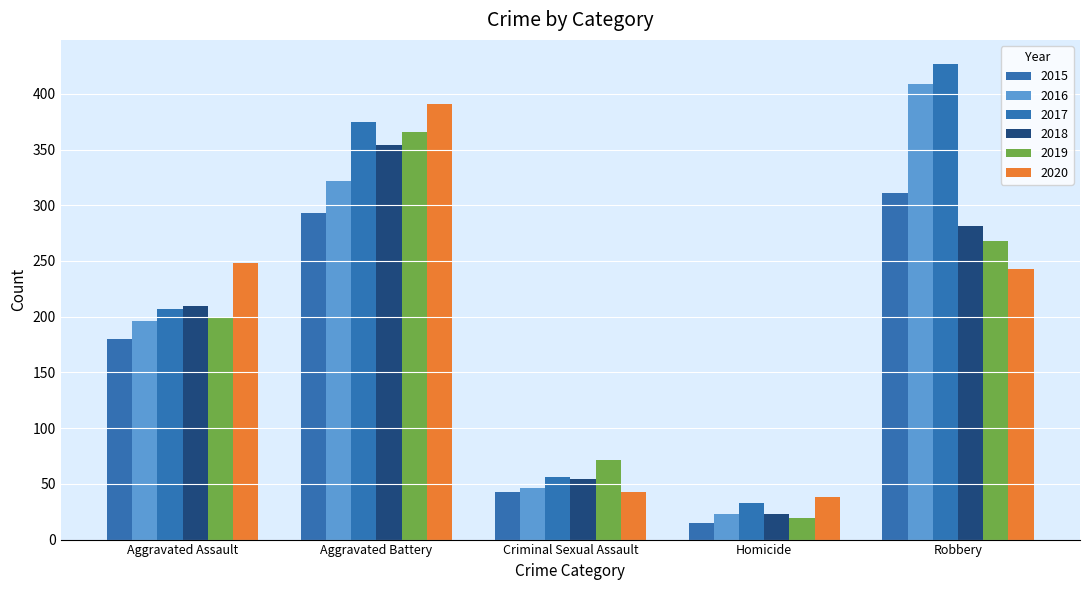

Is it true that 2016 equals 40 at Homicide?

False